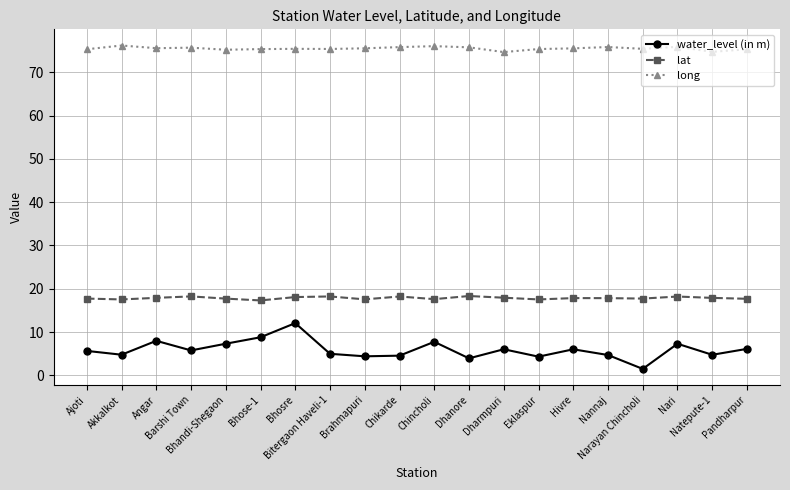

What are all the series names shown in the legend?

water_level (in m), lat, long